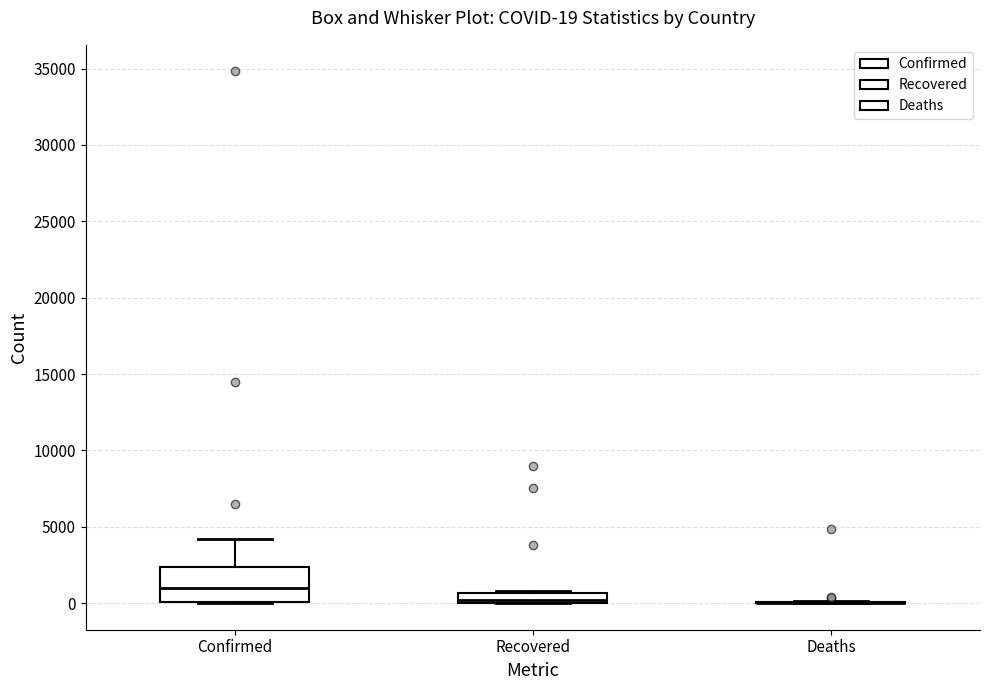

Which box is the tallest, from its lower edge to its upper edge?

Confirmed